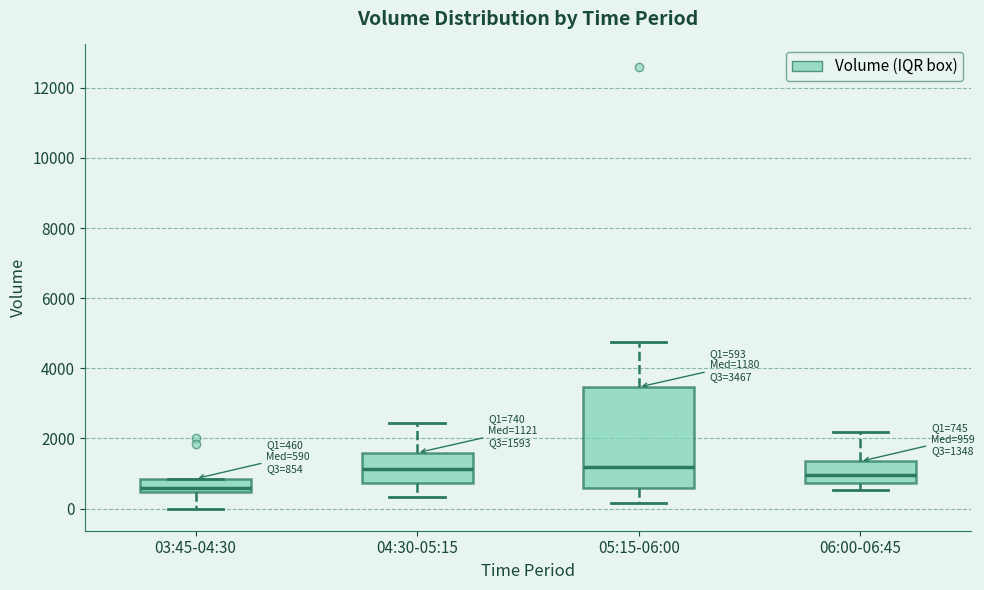

Comparing the boxes themselves (not the whiskers), which one is the tallest?

05:15-06:00